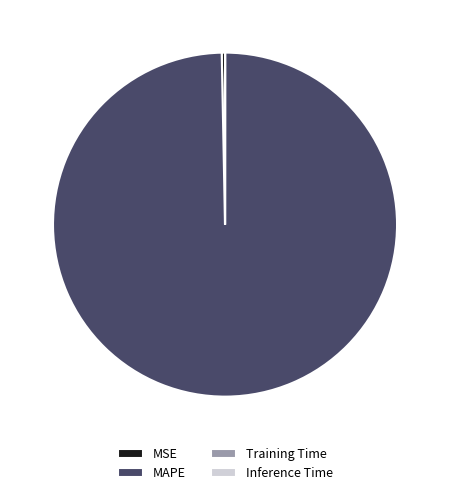

The MAPE slice represents 91% of the pie. True or false?

False